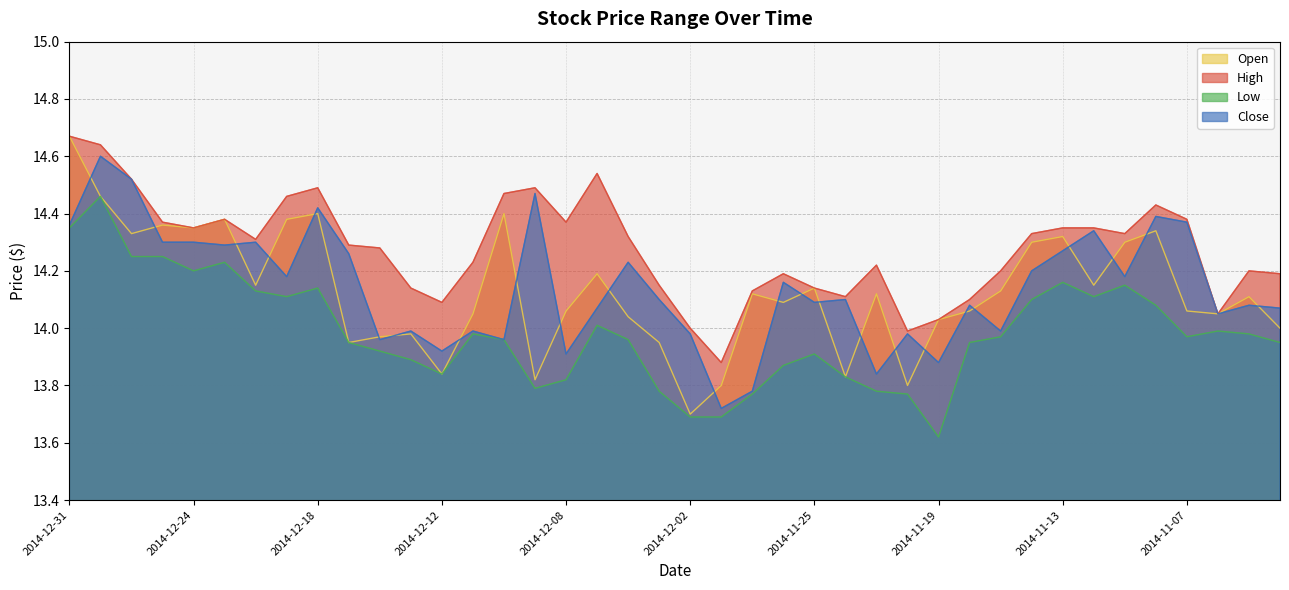

How many data points in Close are above 14?

27